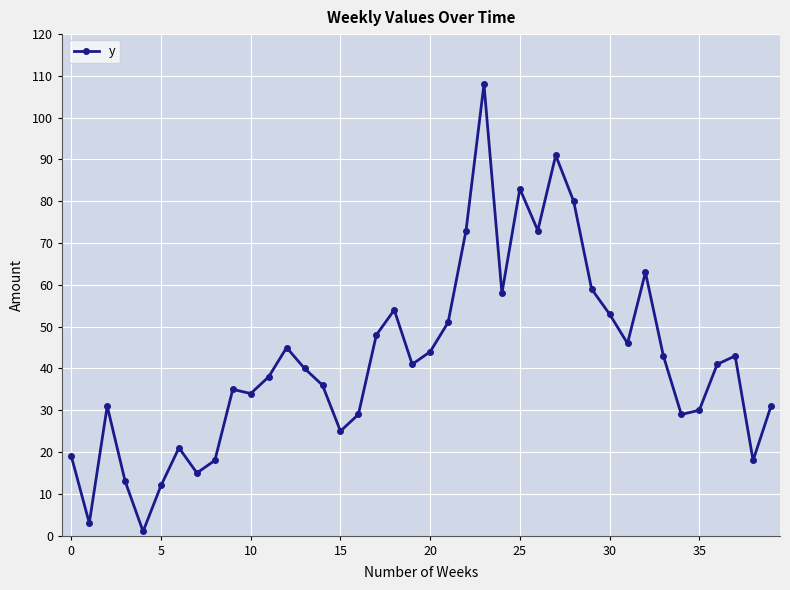

What is the maximum value shown in the chart?

108